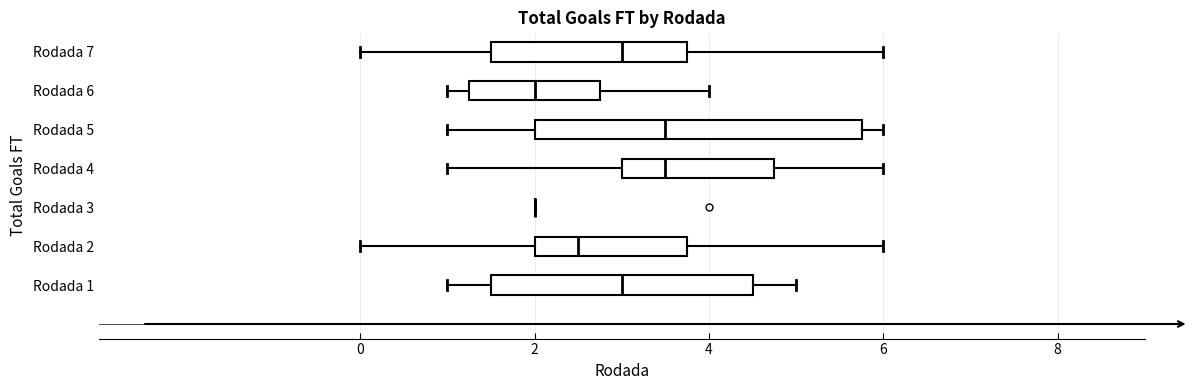

Which box is the widest, from its left edge to its right edge?

Rodada 5